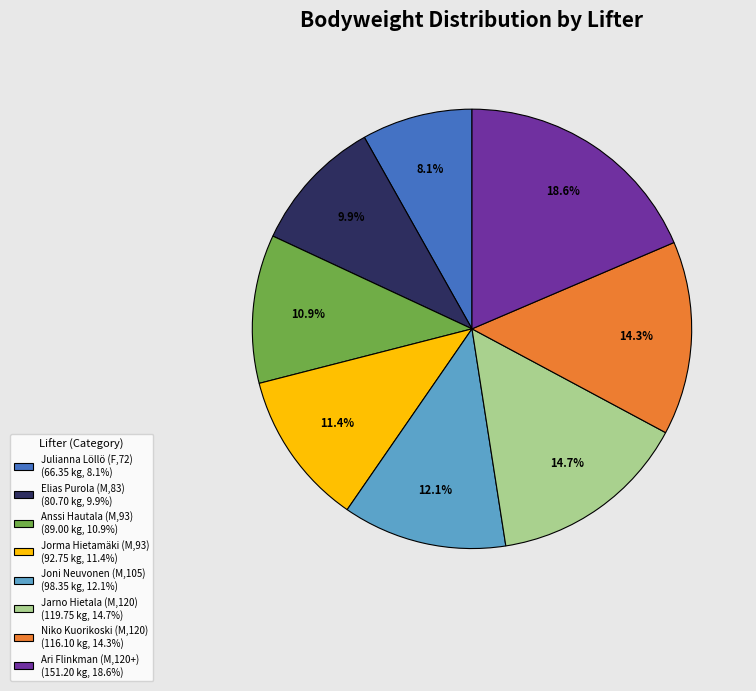

Which slice is the largest?

Ari Flinkman (M,120+)